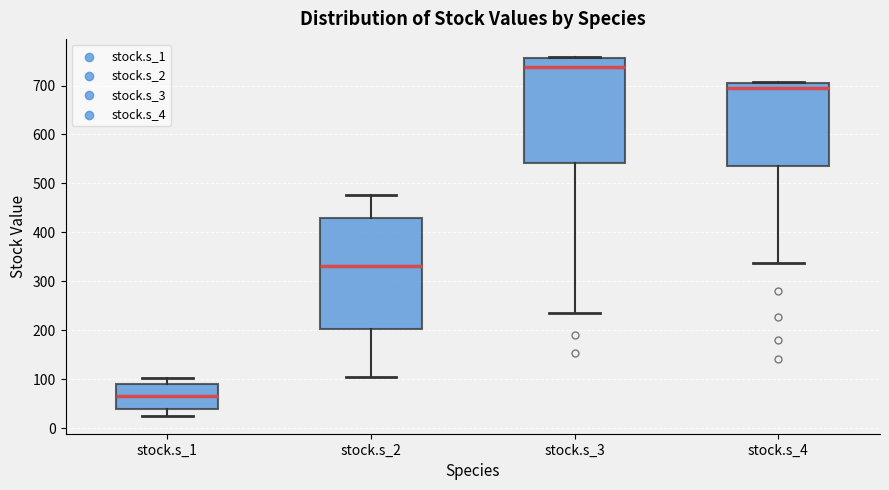

Reading left to right, read every box against the y-axis: the position of its median line, the range the box covers, and the ends of its whiskers. The values are not printed on the chart, so give them approximately, as read against the axis.

stock.s_1: median 70, box 40 to 90, whiskers 30 to 100
stock.s_2: median 330, box 200 to 430, whiskers 100 to 480
stock.s_3: median 740, box 540 to 760, whiskers 230 to 760
stock.s_4: median 700, box 540 to 710, whiskers 340 to 710